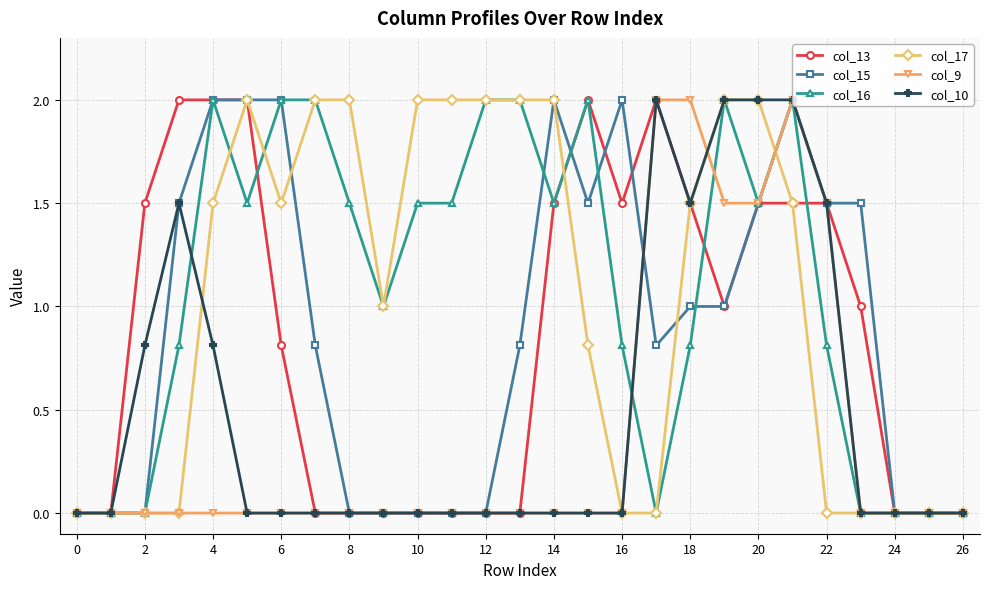

What is the maximum value shown in the chart?

2.0